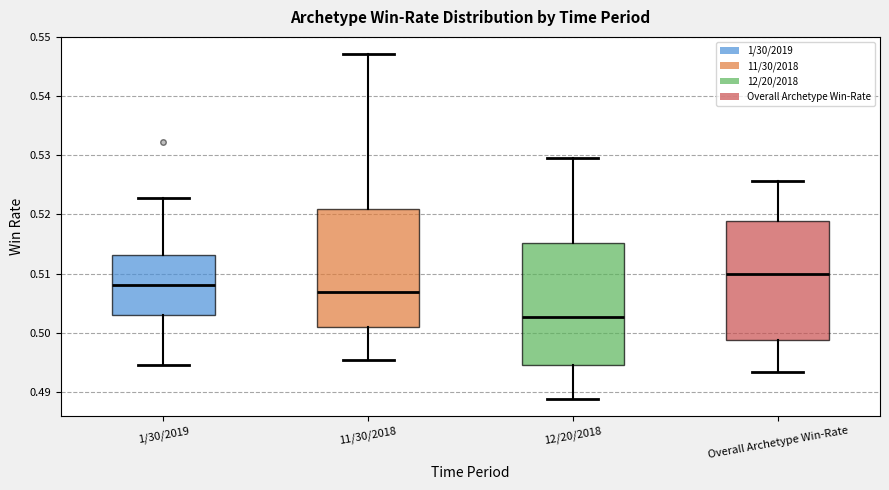

Reading left to right, transcribe this box plot: for each box, give where its median line is, the range the box spans, and where its two whiskers end, as read against the y-axis. The values are not printed on the chart, so give them approximately, as read against the axis.

1/30/2019: median 0.508, box 0.503 to 0.513, whiskers 0.495 to 0.523
11/30/2018: median 0.507, box 0.501 to 0.521, whiskers 0.495 to 0.547
12/20/2018: median 0.503, box 0.495 to 0.515, whiskers 0.489 to 0.530
Overall Archetype Win-Rate: median 0.510, box 0.499 to 0.519, whiskers 0.493 to 0.526